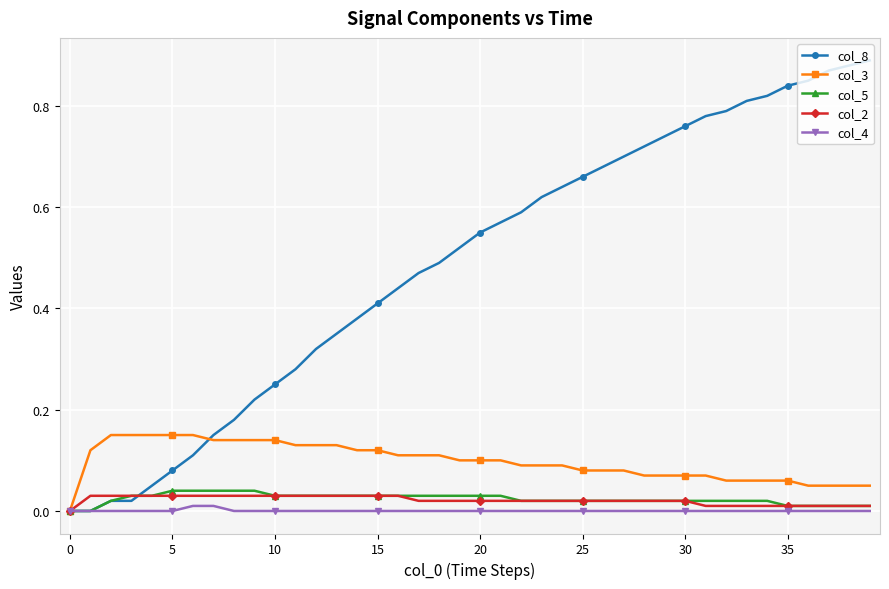

Which series has the widest spread of values?

col_8